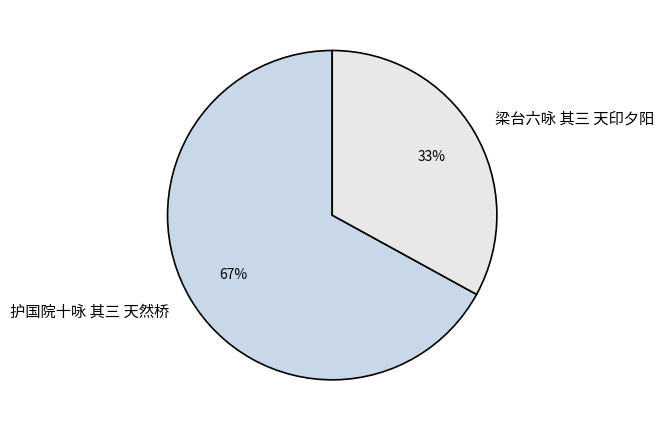

Is there any slice that represents more than half of the pie?

Yes